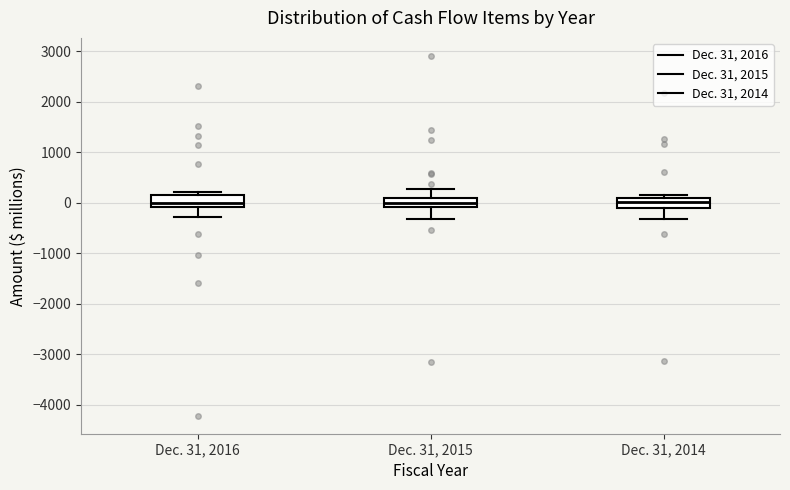

Reading left to right, transcribe this box plot: for each box, give where its median line is, the range the box spans, and where its two whiskers end, as read against the y-axis. The values are not printed on the chart, so give them approximately, as read against the axis.

Dec. 31, 2016: median 0, box -100 to 200, whiskers -300 to 200 (just above the box's upper edge)
Dec. 31, 2015: median 0, box -100 to 100, whiskers -300 to 300
Dec. 31, 2014: median 0, box -100 to 100, whiskers -300 to 200